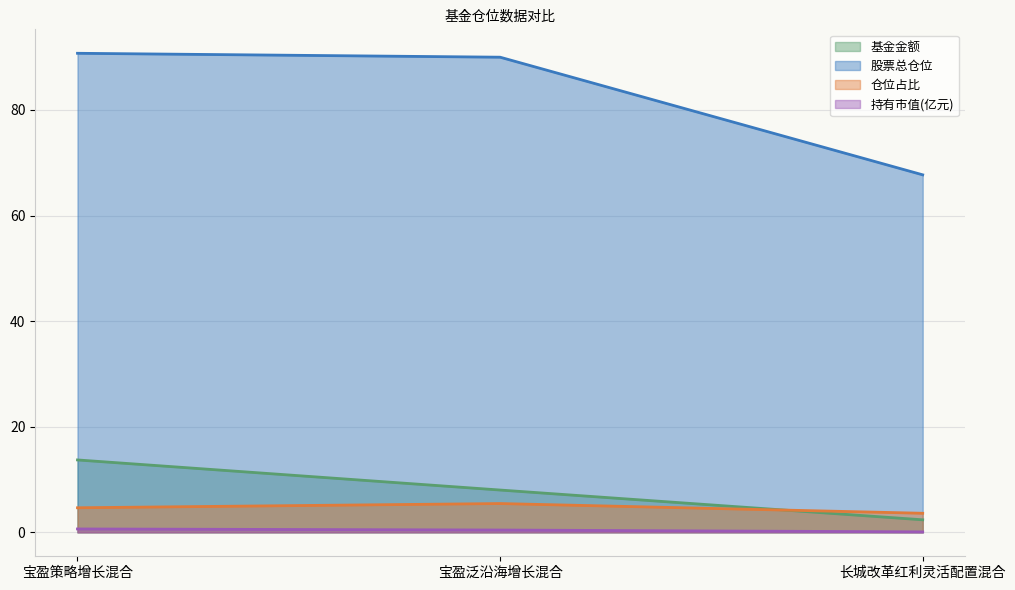

What are all the series names shown in the legend?

基金金额, 股票总仓位, 仓位占比, 持有市值(亿元)